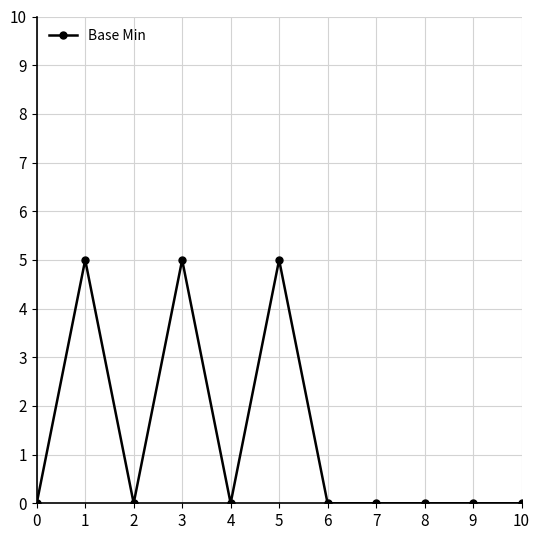

What is the maximum value shown in the chart?

5